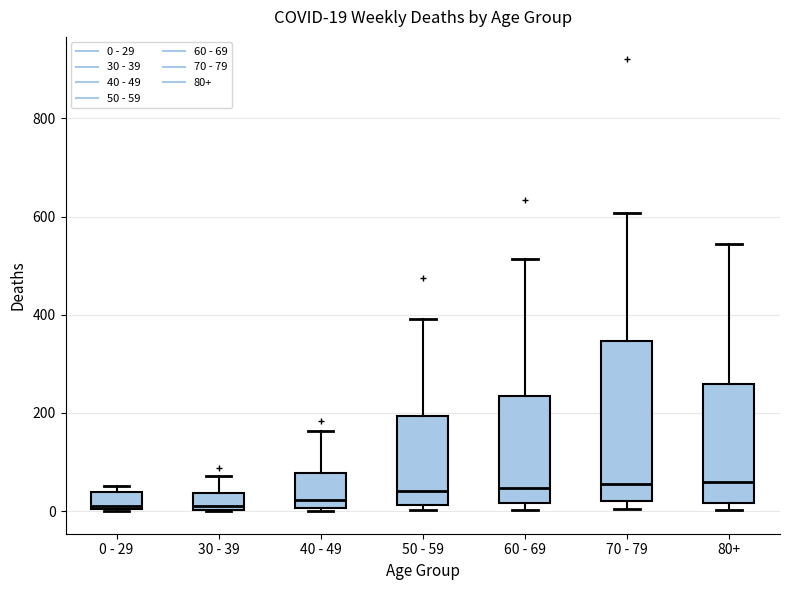

Comparing the boxes themselves (not the whiskers), which one is the tallest?

70 - 79